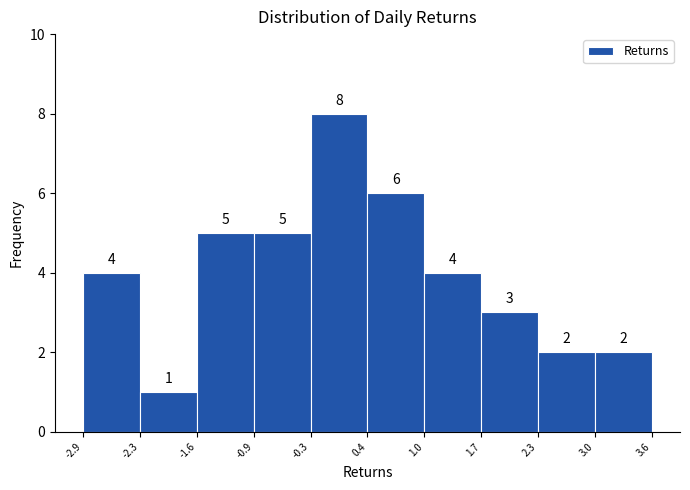

How tall is the bar that spans 1.0 to 1.7 on the x-axis?

4